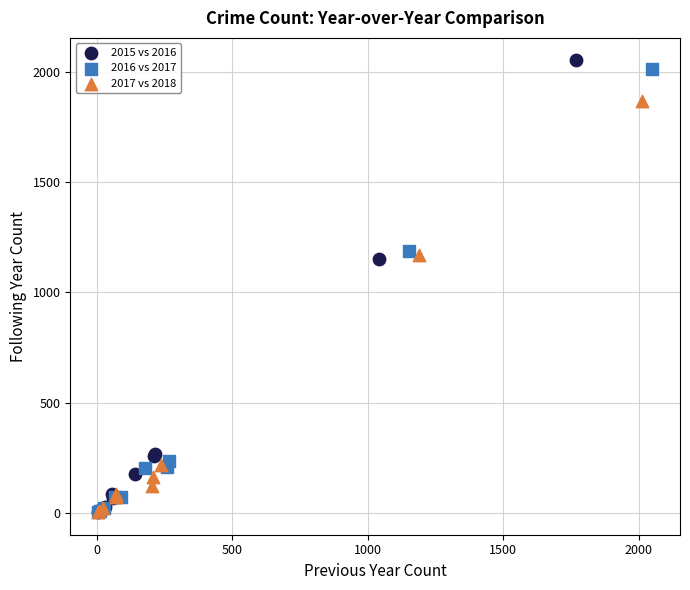

Which series contains the highest Y value?

2015 vs 2016